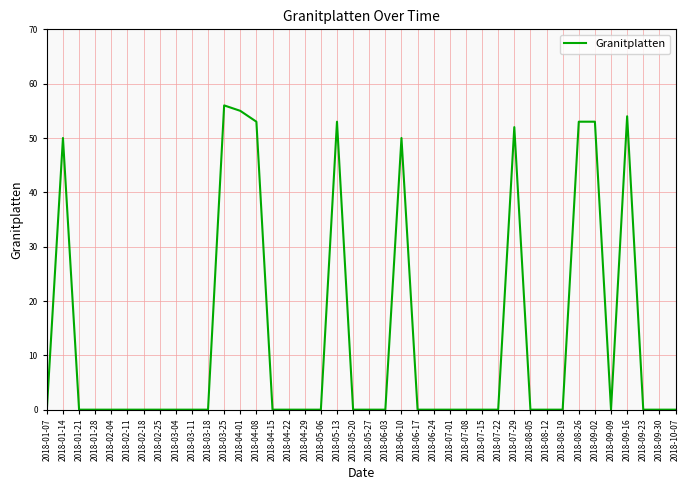

What is the maximum value shown in the chart?

56